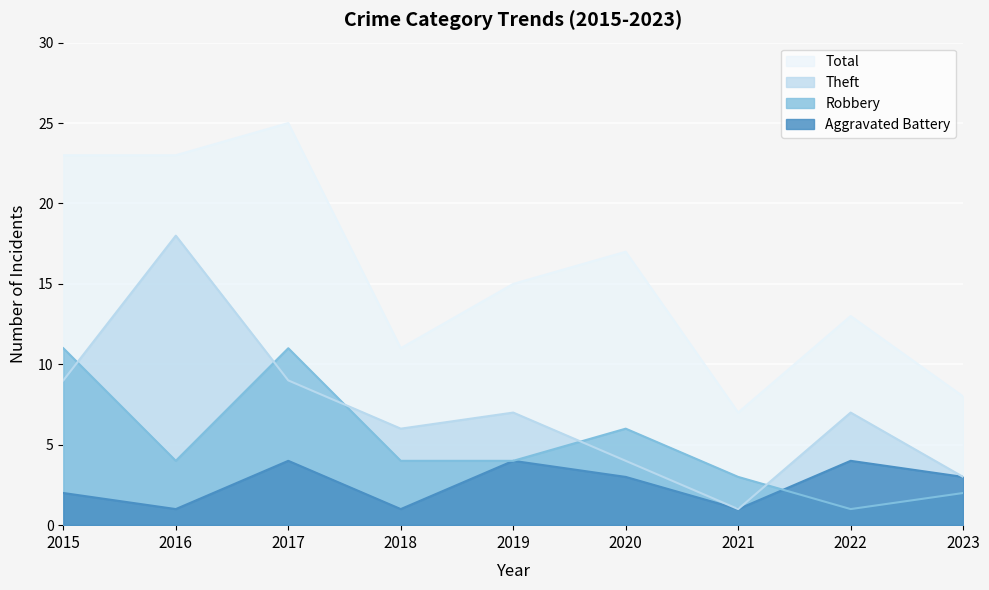

Reading left to right, list all the values displayed in this chart.

Aggravated Battery: 2015=2	2016=1	2017=4	2018=1	2019=4	2020=3	2021=1	2022=4	2023=3
Robbery: 2015=11	2016=4	2017=11	2018=4	2019=4	2020=6	2021=3	2022=1	2023=2
Theft: 2015=9	2016=18	2017=9	2018=6	2019=7	2020=4	2021=1	2022=7	2023=3
Total: 2015=23	2016=23	2017=25	2018=11	2019=15	2020=17	2021=7	2022=13	2023=8